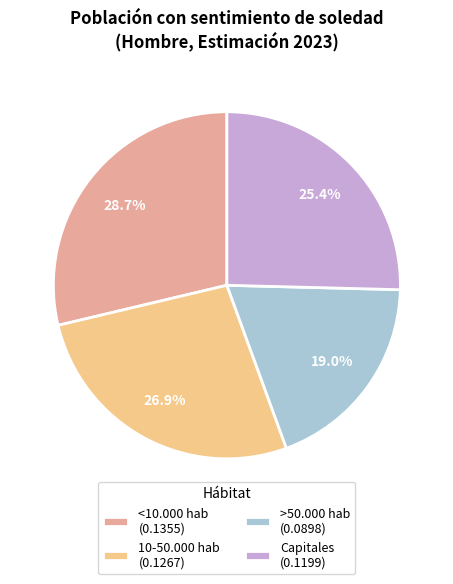

True or false: 10-50.000 hab accounts for 39% of the total.

False